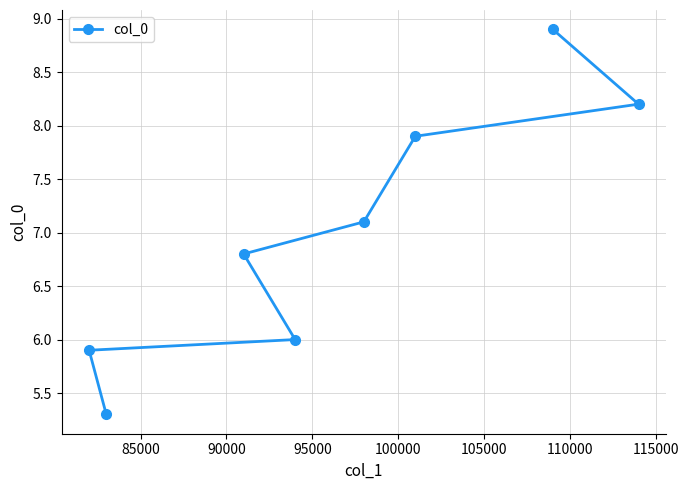

What is the greatest value displayed?

8.9